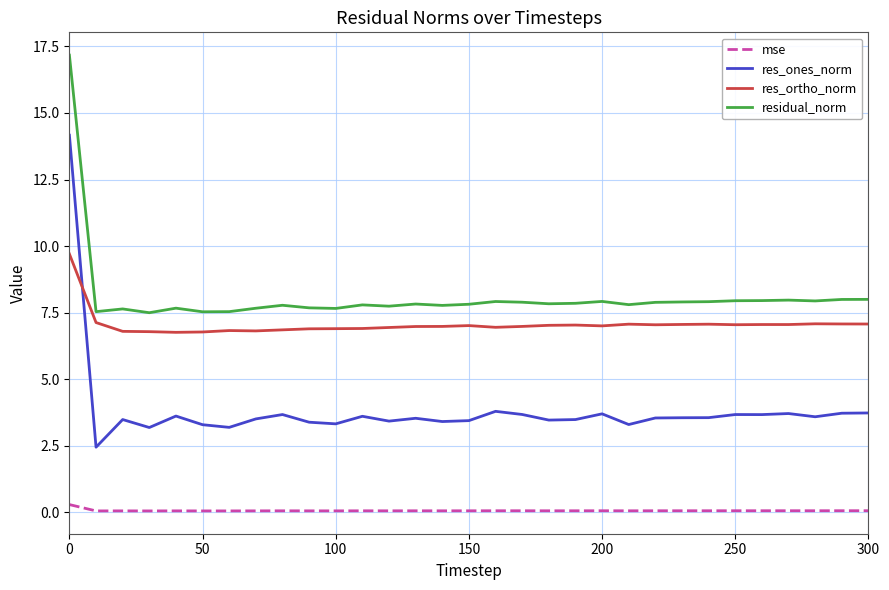

Which series has the largest range (max minus min)?

res_ones_norm